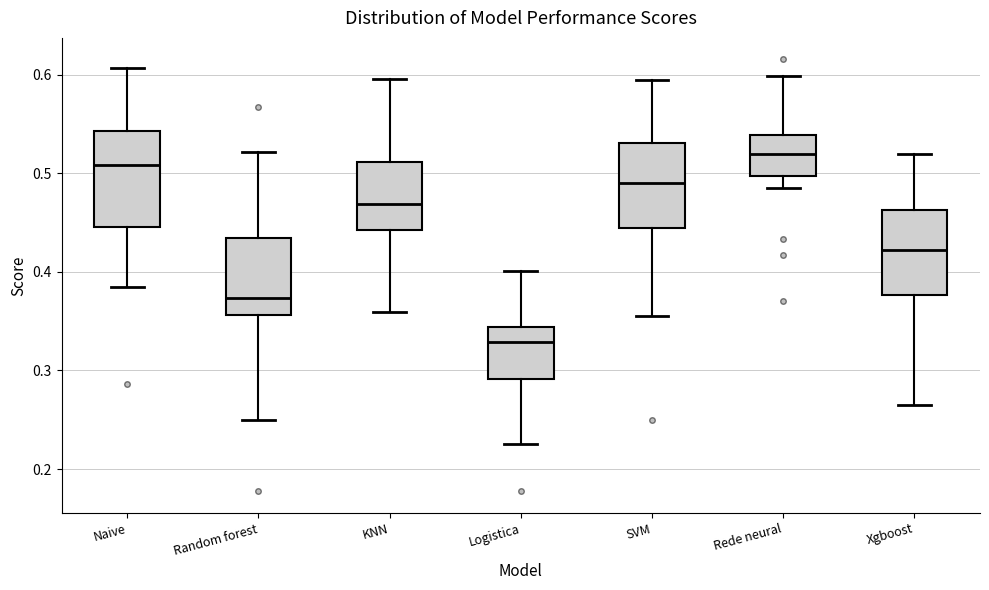

Where is the lower edge of the box for Rede neural on the y-axis? The values are not printed on the chart, so give them approximately, as read against the axis.

0.50